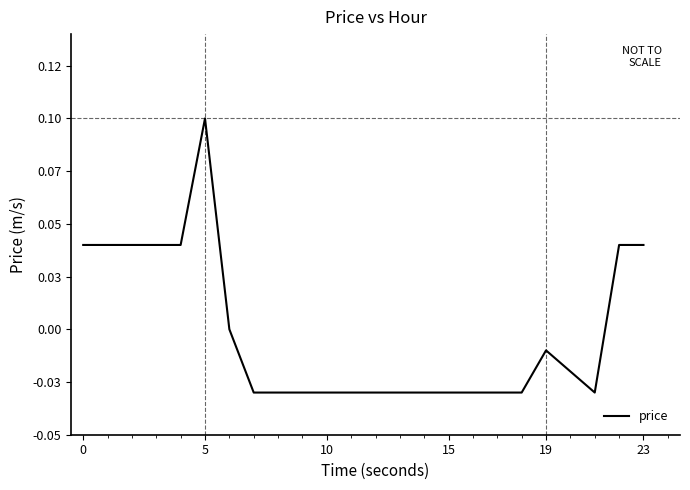

Does the chart display data point markers on the line(s)?

No